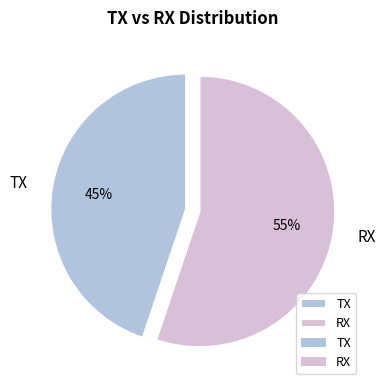

Which slice is the largest?

RX